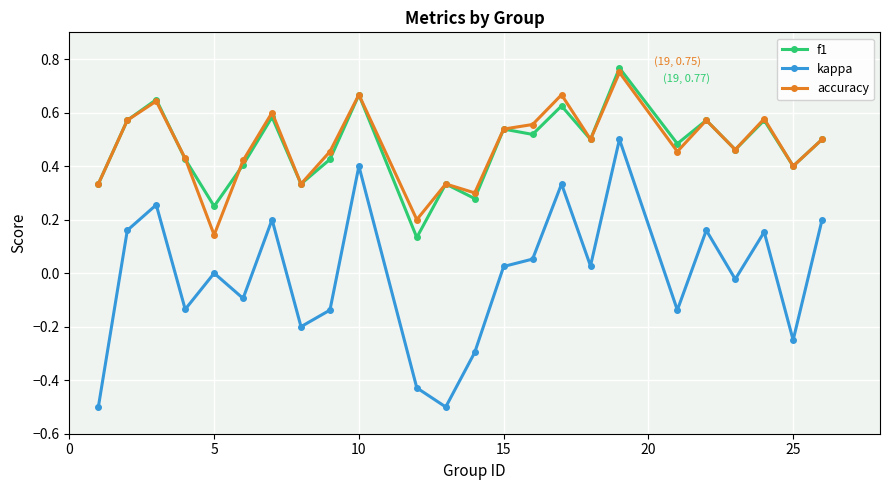

Which series has the largest range (max minus min)?

kappa